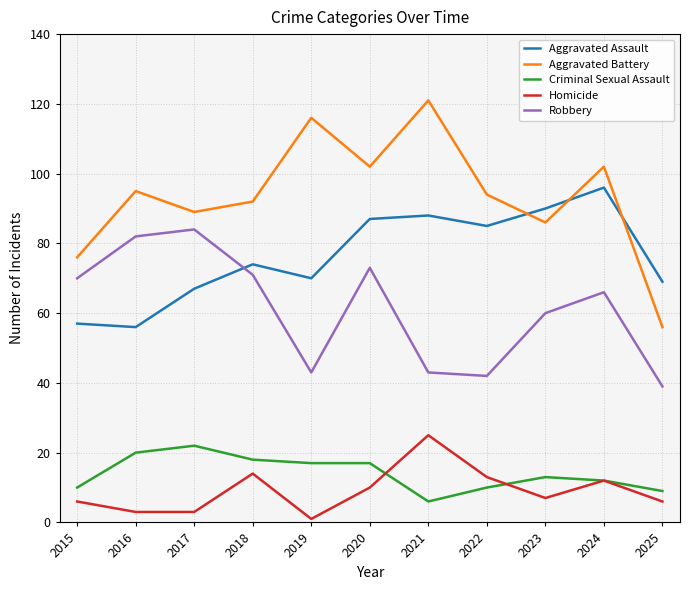

True or false: Aggravated Assault and Robbery intersect in this chart.

True